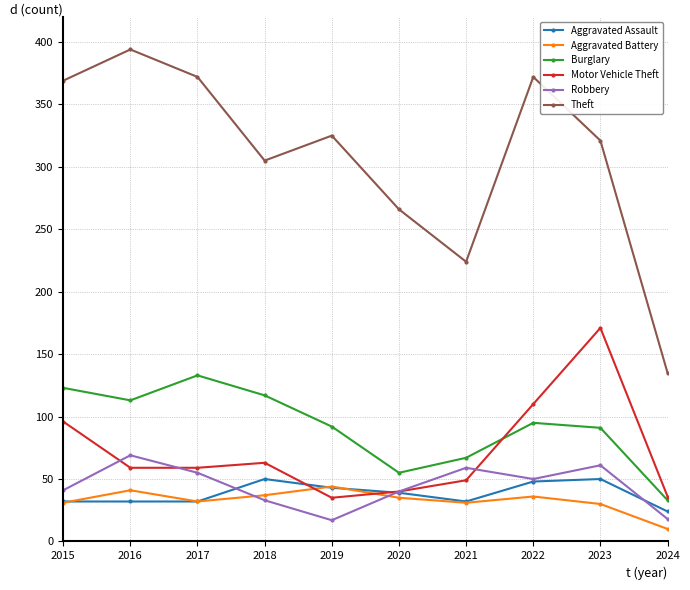

What are all the series names shown in the legend?

Aggravated Assault, Aggravated Battery, Burglary, Motor Vehicle Theft, Robbery, Theft